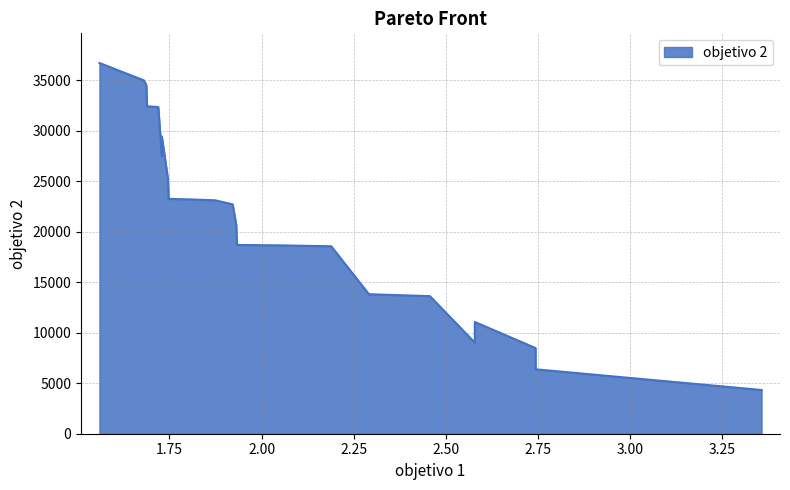

Where is the data nearest to the value 20507?

1.9310963333333337